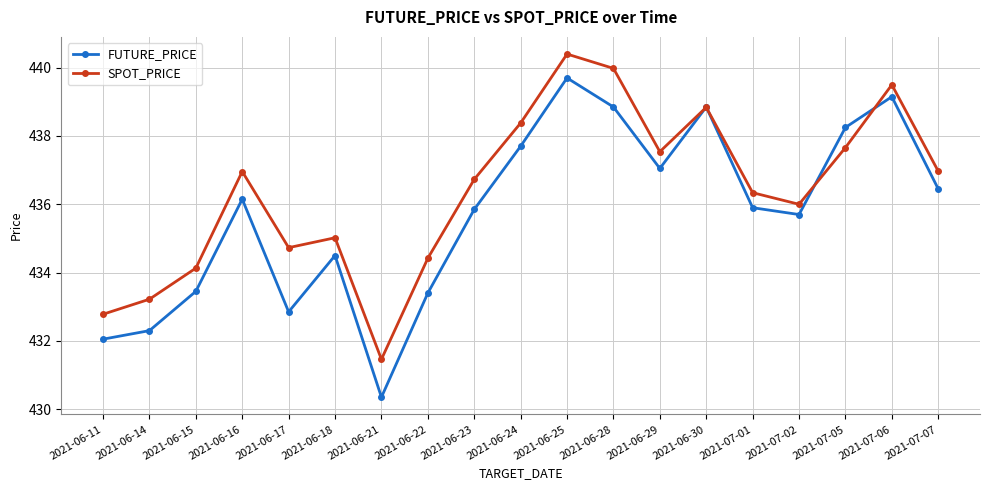

At which category does FUTURE_PRICE reach its first local valley?

2021-06-17